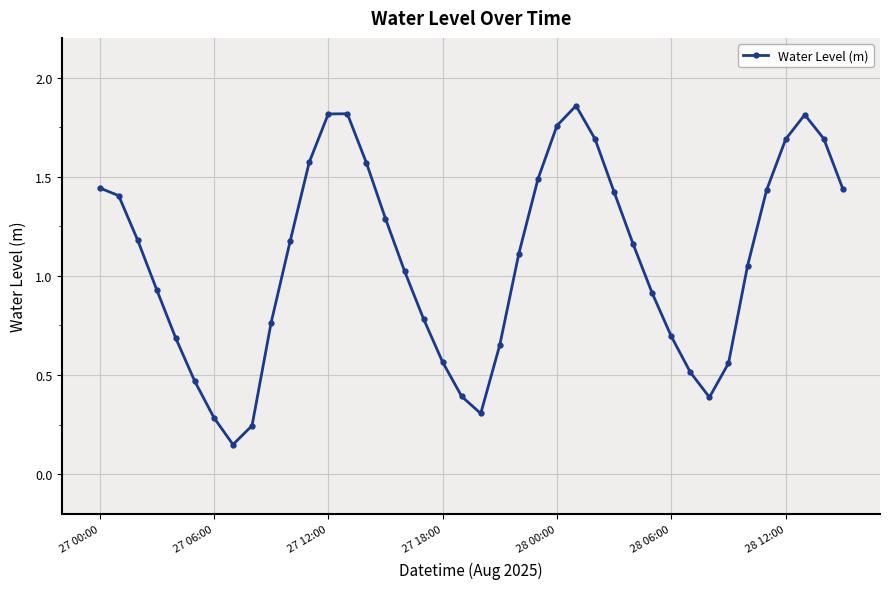

What is the difference between the second highest and minimum values?

1.7